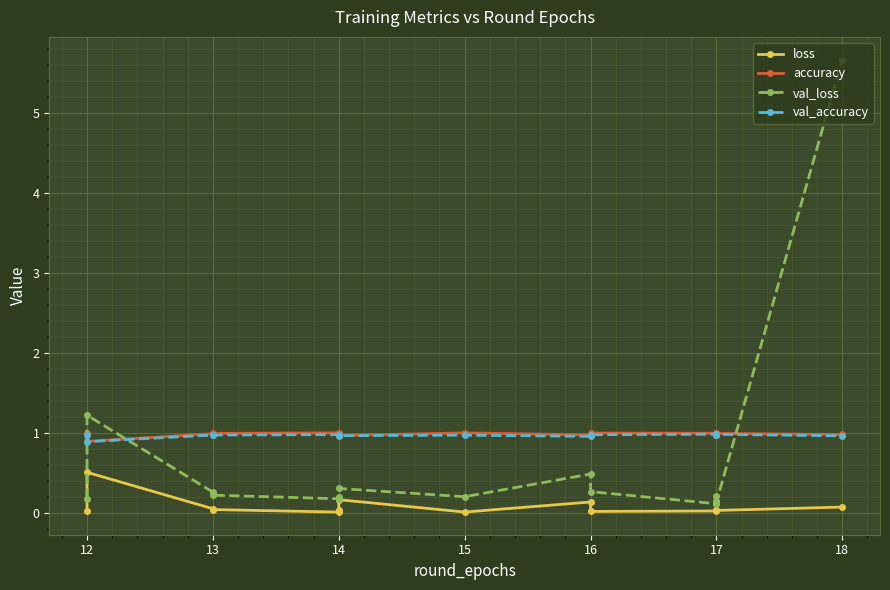

Which series has the largest range (max minus min)?

val_loss